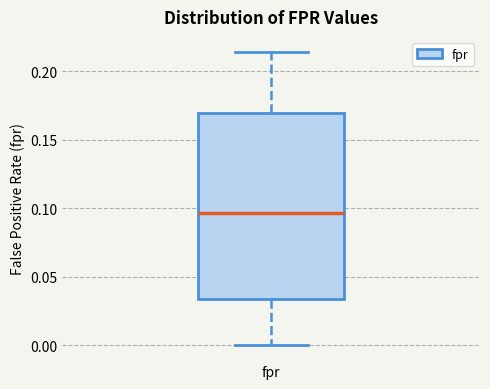

Transcribe this box plot: give where the median line is, the range the box spans, and where the two whiskers end, as read against the y-axis. The values are not printed on the chart, so give them approximately, as read against the axis.

median 0.095, box 0.035 to 0.170, whiskers 0.000 to 0.215